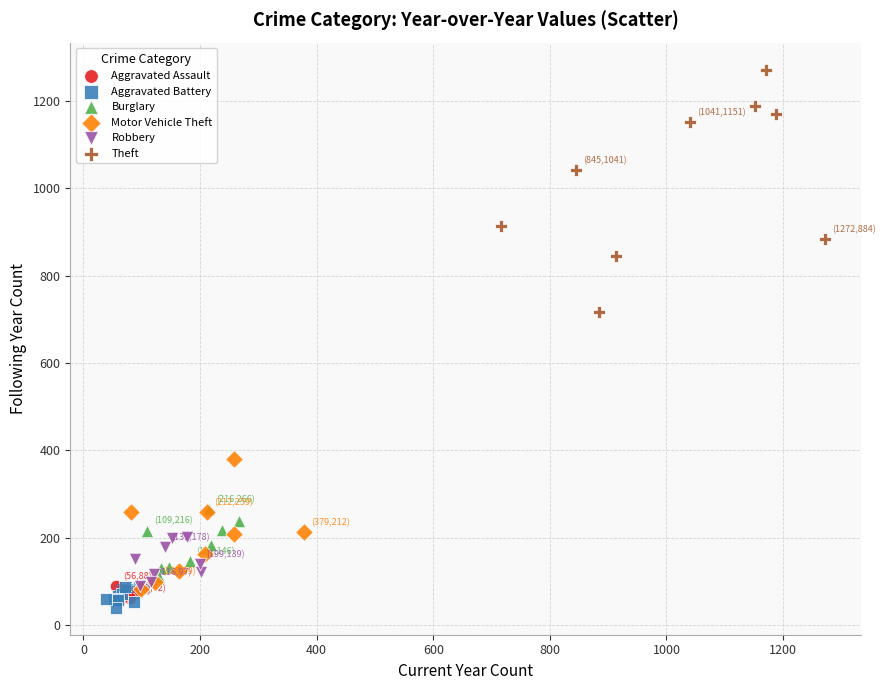

Which series contains the lowest Y value?

Aggravated Battery